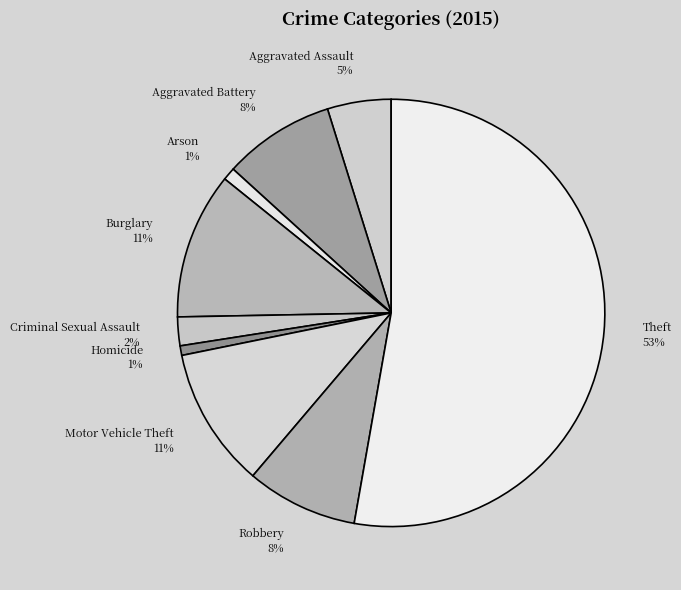

Is it true that Theft is 53% of the pie?

True